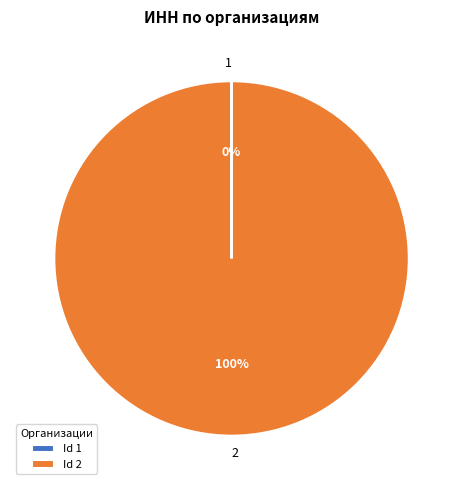

Does any single category account for the majority?

Yes